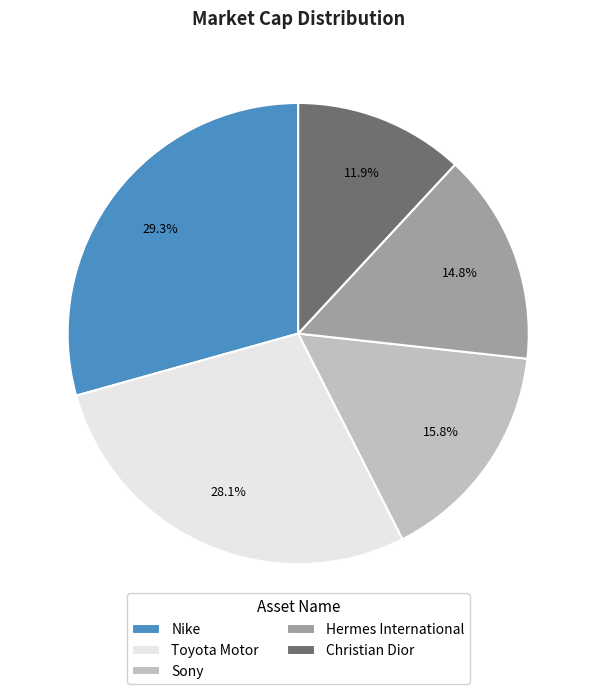

Rank the categories by value from lowest to highest.

Christian Dior, Hermes International, Sony, Toyota Motor, Nike